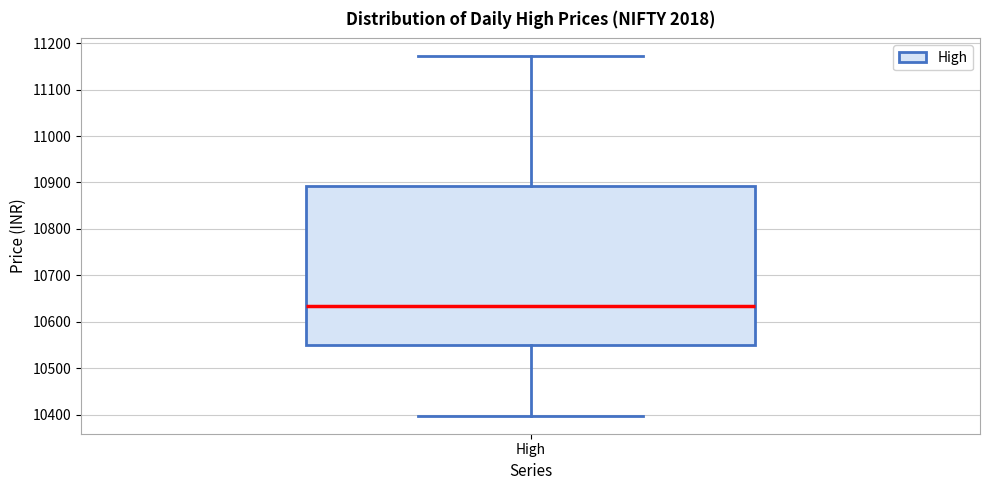

Where does the median line of the box for High sit on the y-axis? The values are not printed on the chart, so give them approximately, as read against the axis.

10630